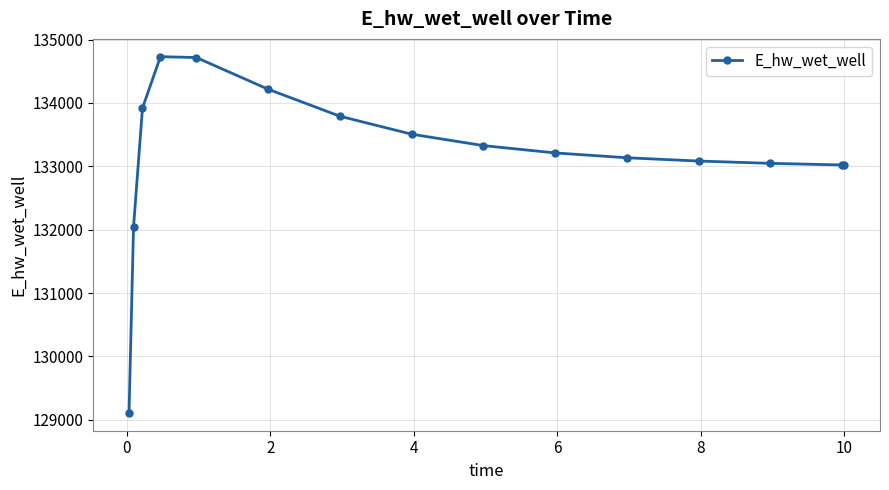

What is the value of the 9th point from the left?

133326.3